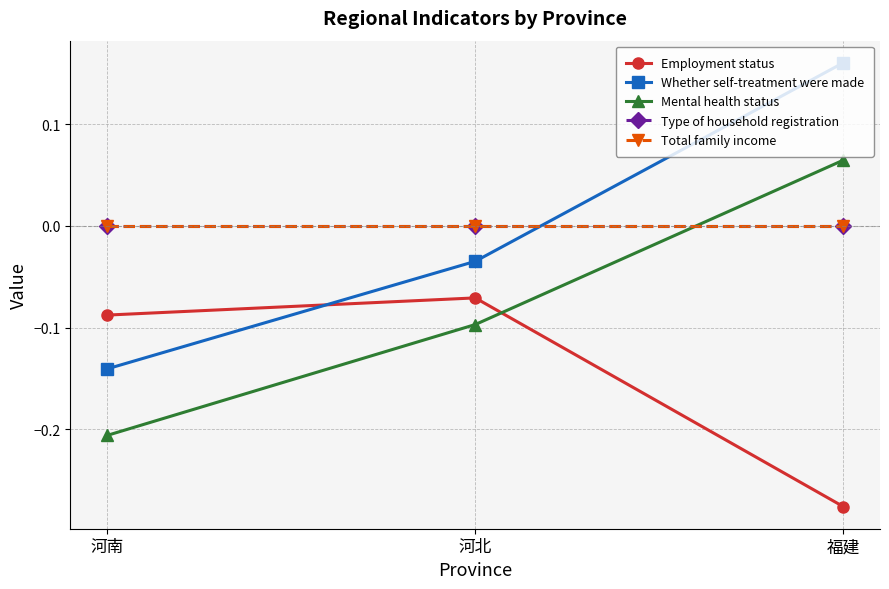

What is the label of the 3rd point from the left?

福建